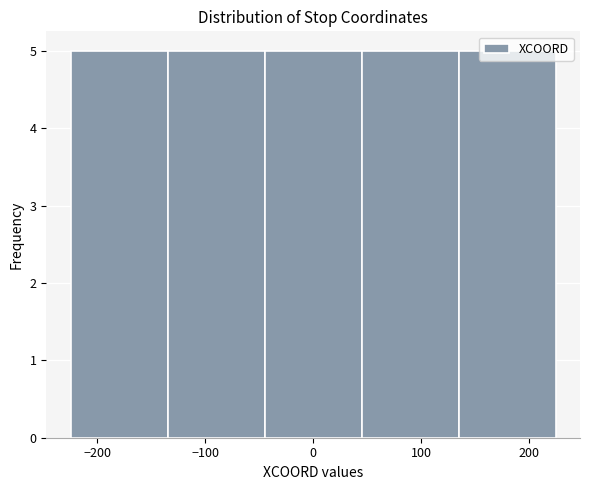

How tall is the bar that spans 135 to 225 on the x-axis? Neither the bar edges nor the heights are printed on the chart, so give them approximately, as read against the axes.

5